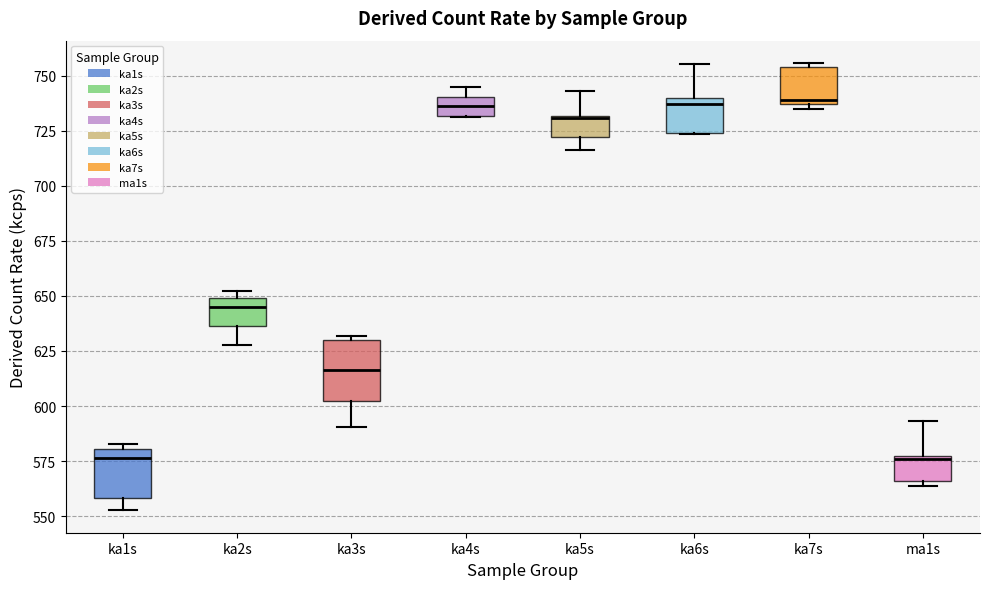

Reading left to right, read every box against the y-axis: the position of its median line, the range the box covers, and the ends of its whiskers. The values are not printed on the chart, so give them approximately, as read against the axis.

ka1s: median 575, box 560 to 580, whiskers 555 to 585
ka2s: median 645, box 635 to 650, whiskers 630 to 650 (just above the box's upper edge)
ka3s: median 615, box 600 to 630, whiskers 590 to 630
ka4s: median 735, box 730 to 740, whiskers 730 to 745
ka5s: median 730, box 720 to 730, whiskers 715 to 745
ka6s: median 735, box 725 to 740, whiskers 725 to 755
ka7s: median 740, box 735 to 755, whiskers 735 (just below the box's lower edge) to 755 (just above the box's upper edge)
ma1s: median 575, box 565 to 575, whiskers 565 (just below the box's lower edge) to 595